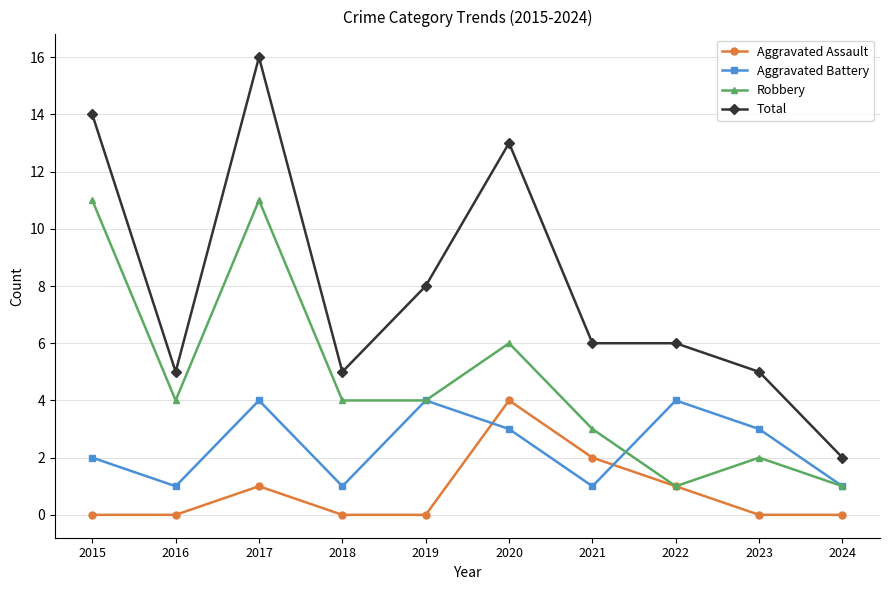

What is the lowest value of the Aggravated Battery series?

1